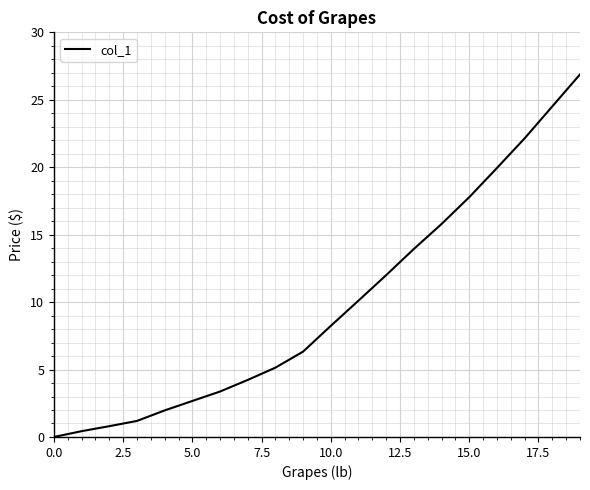

What is the maximum value shown in the chart?

26.9